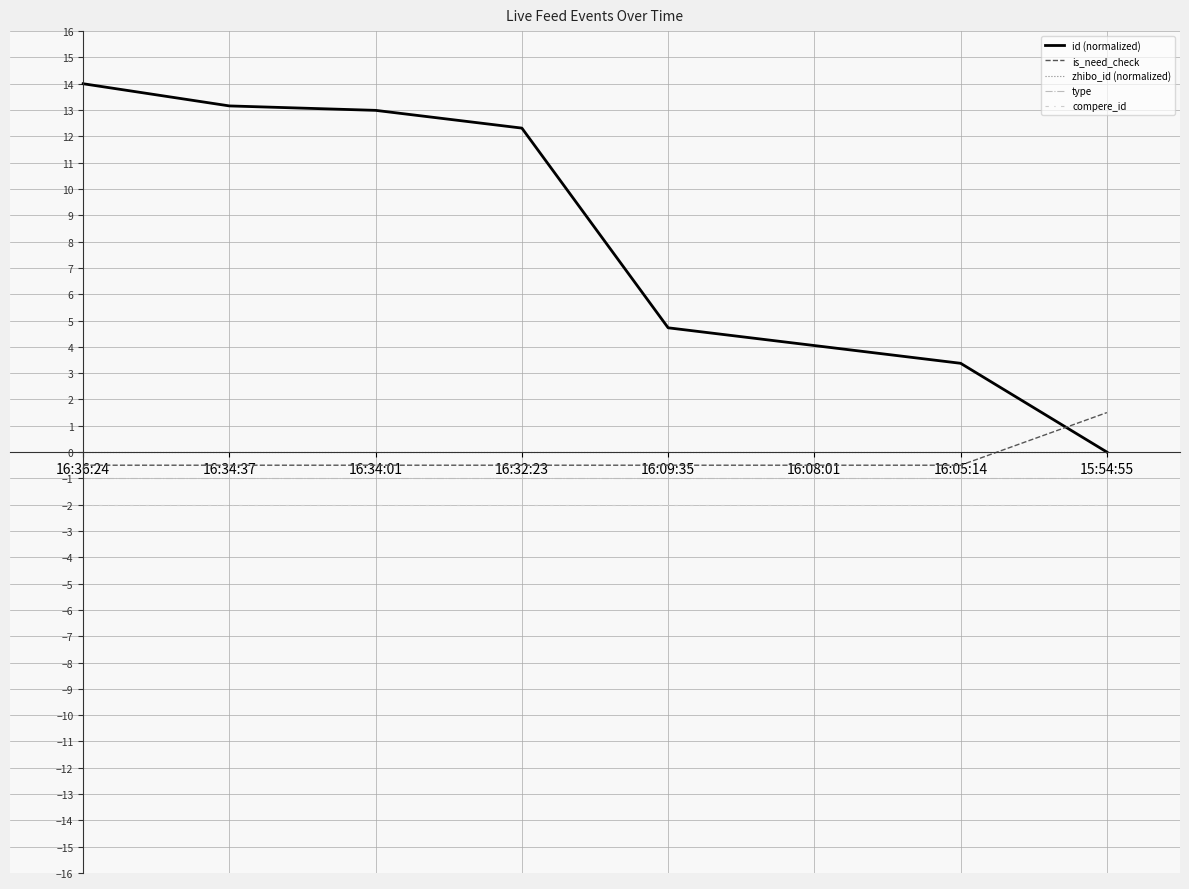

Is the value of is_need_check at 16:32:23 greater than the value of id (normalized) at 16:34:01?

No